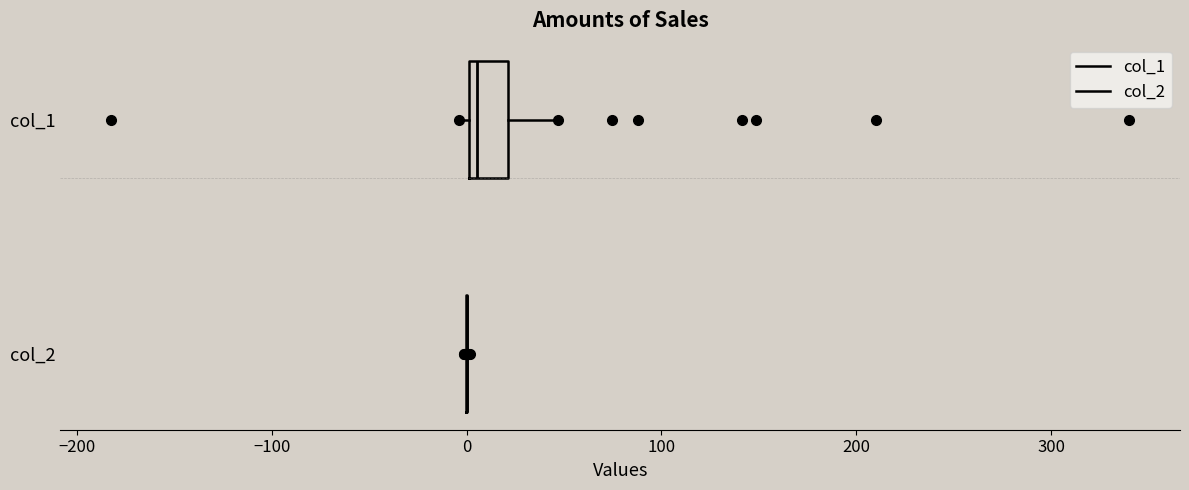

Which box is the widest, from its left edge to its right edge?

col_1